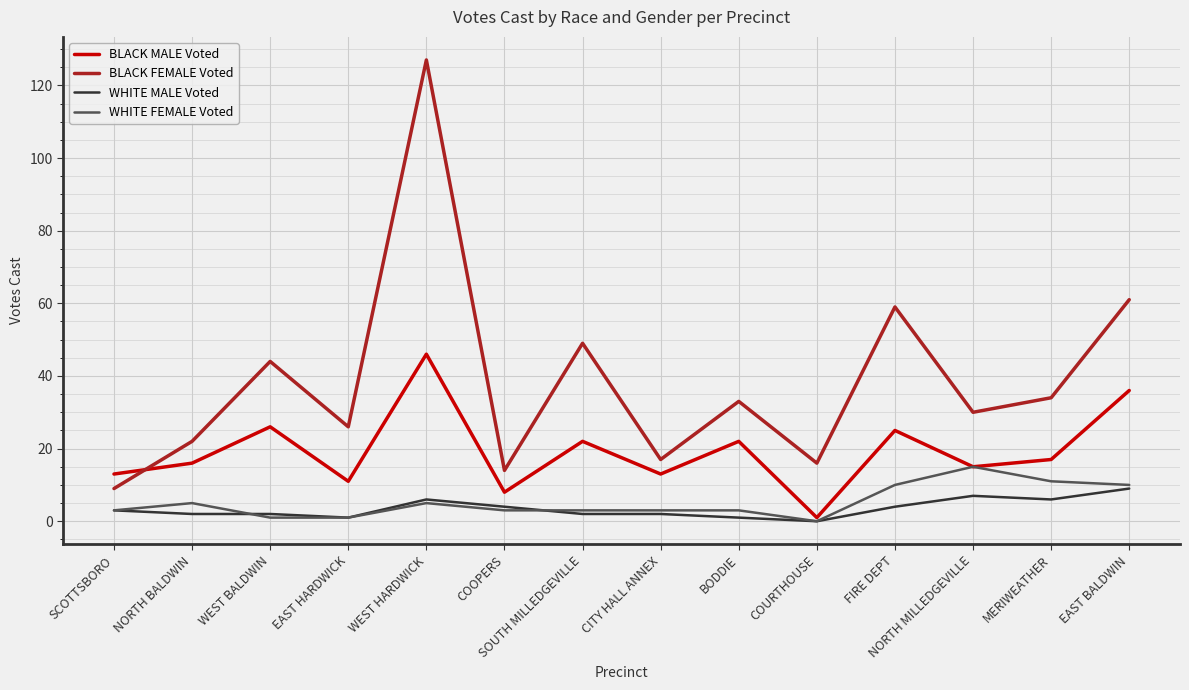

At which category does WHITE FEMALE Voted reach its first local peak?

NORTH BALDWIN